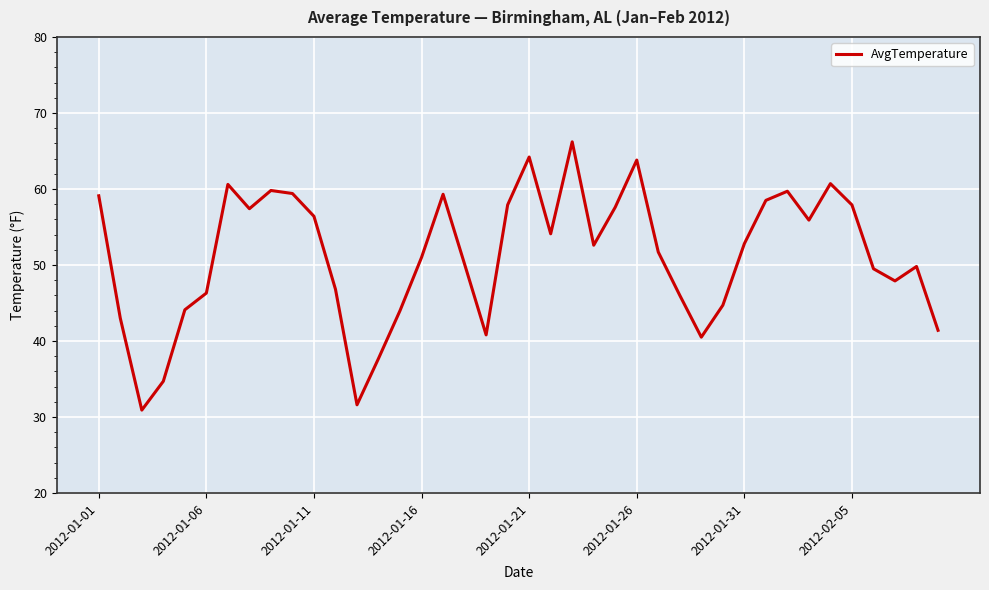

What is the minimum value shown in the chart?

30.9